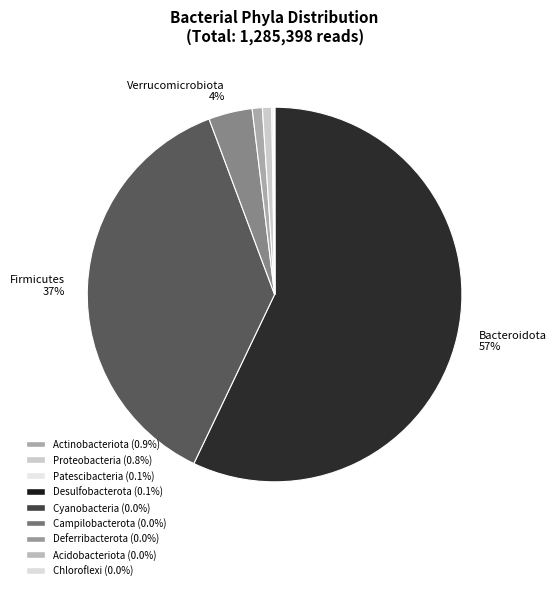

Count the number of slices in the pie.

12